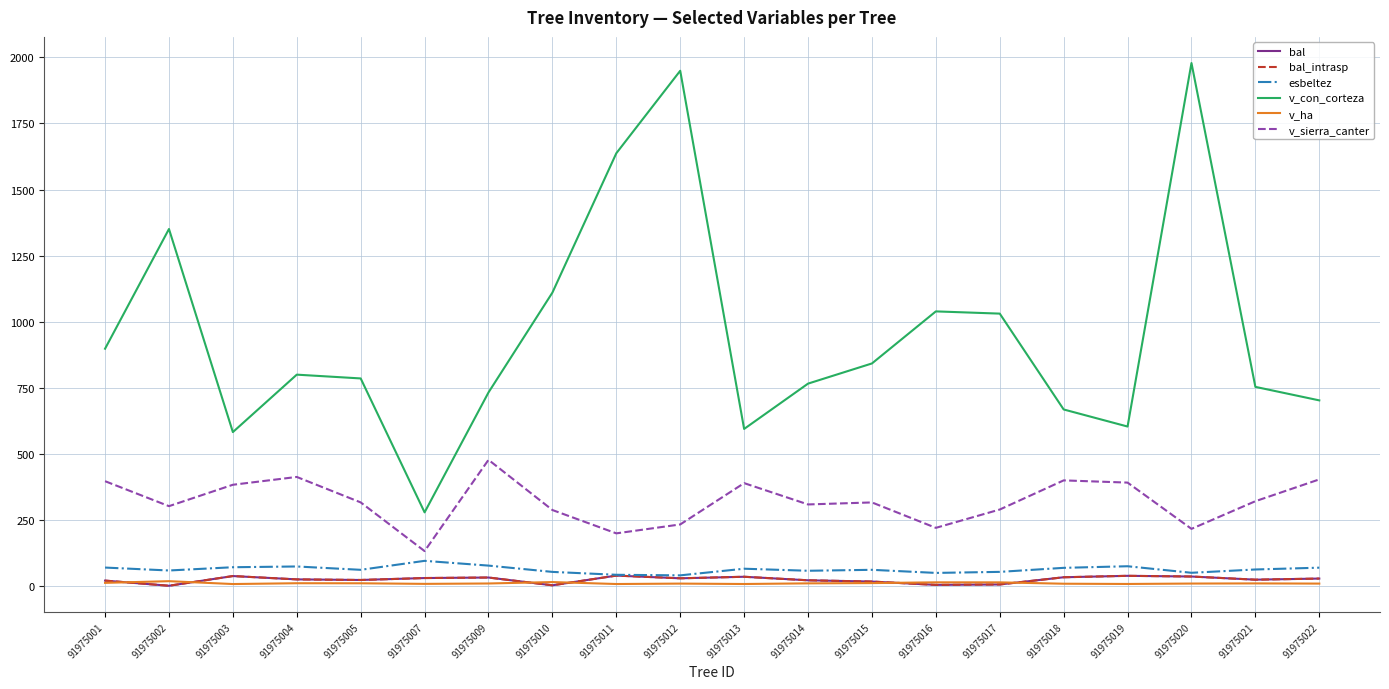

What is the maximum value shown in the chart?

1978.3